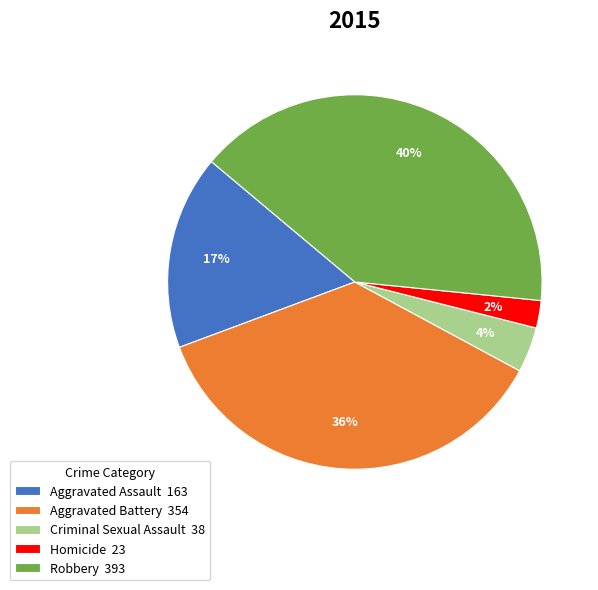

The Aggravated Battery slice represents 36% of the pie. True or false?

True